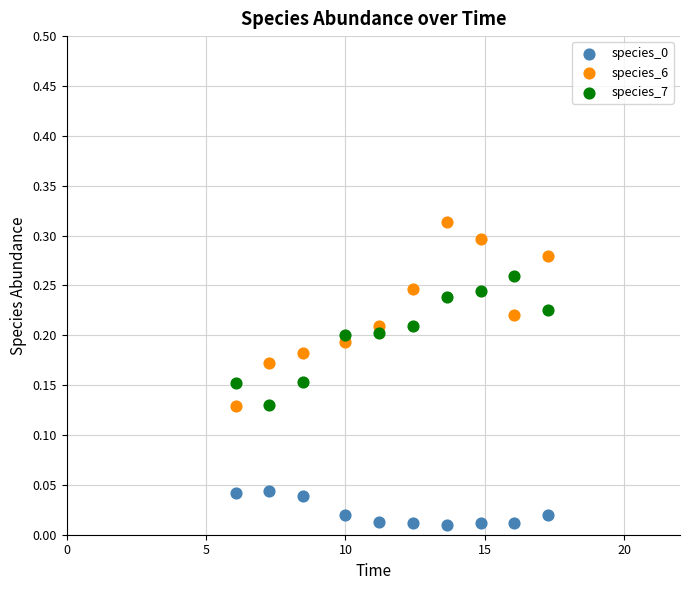

Which series reaches the maximum Y coordinate?

species_6